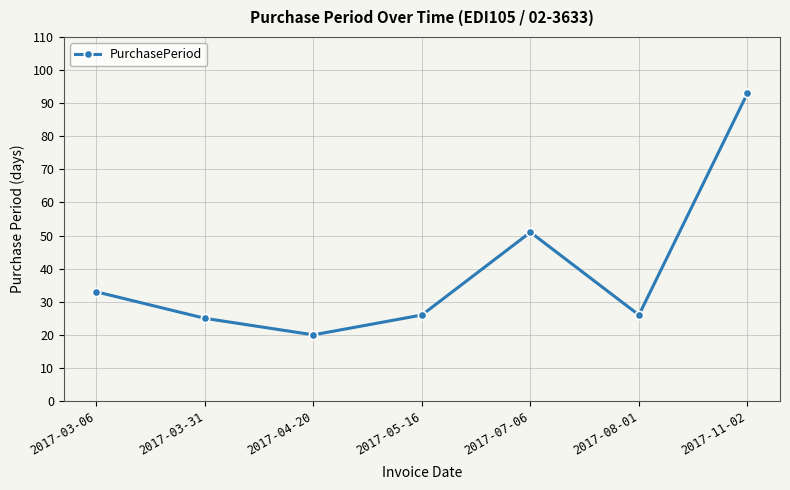

Is it true that the value at 2017-11-02 is 157?

False